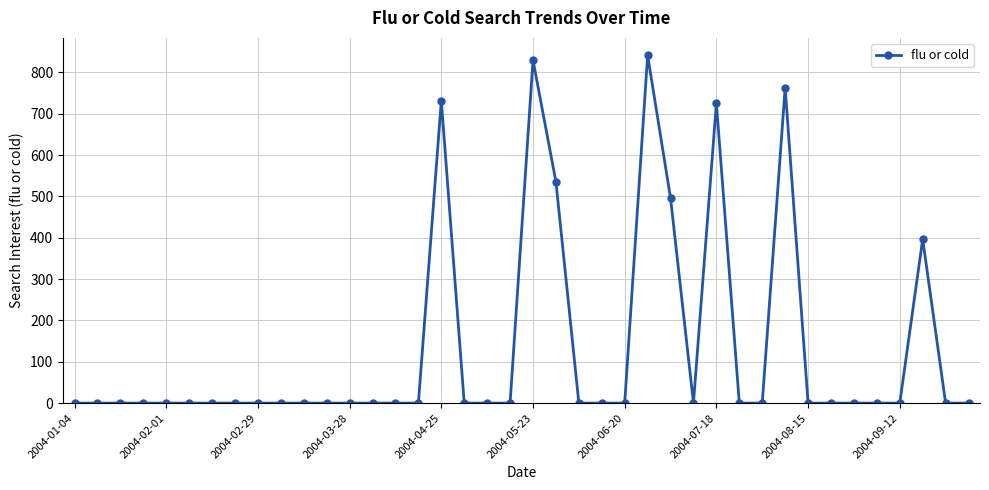

What is the greatest value displayed?

841.2